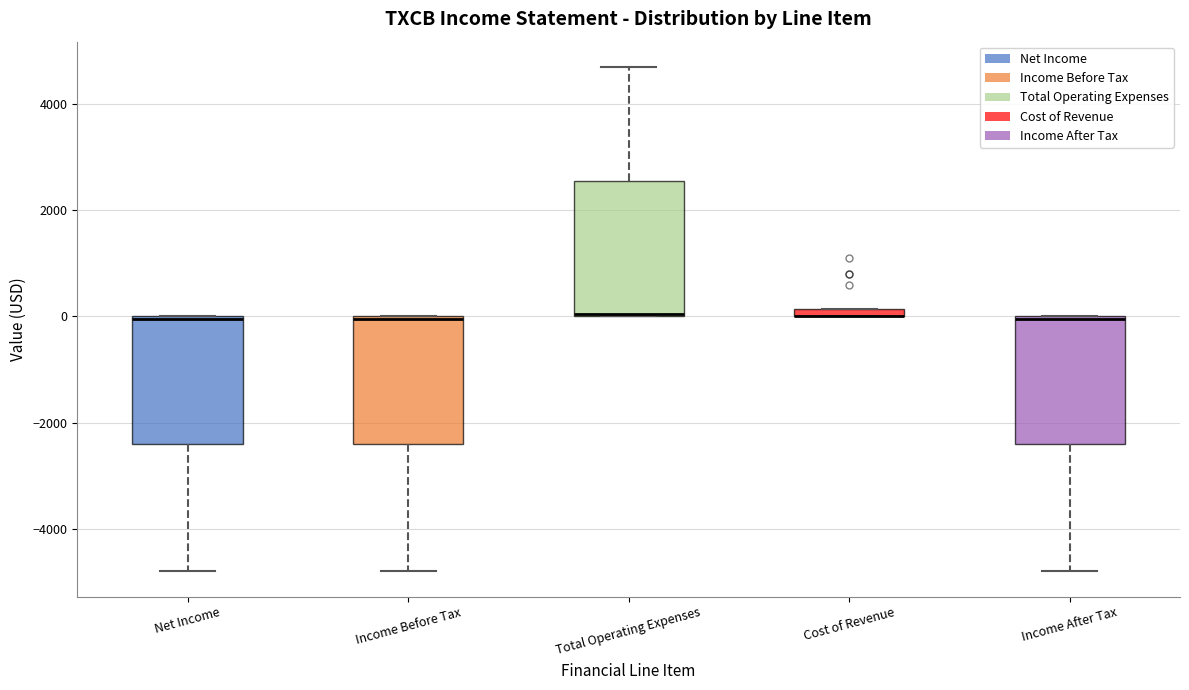

Where is the lower edge of the box for Income After Tax on the y-axis? The values are not printed on the chart, so give them approximately, as read against the axis.

-2400